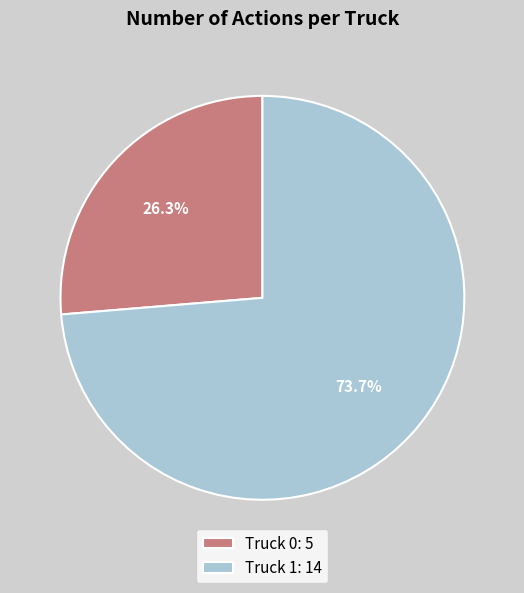

Which slice is the largest?

Truck 1